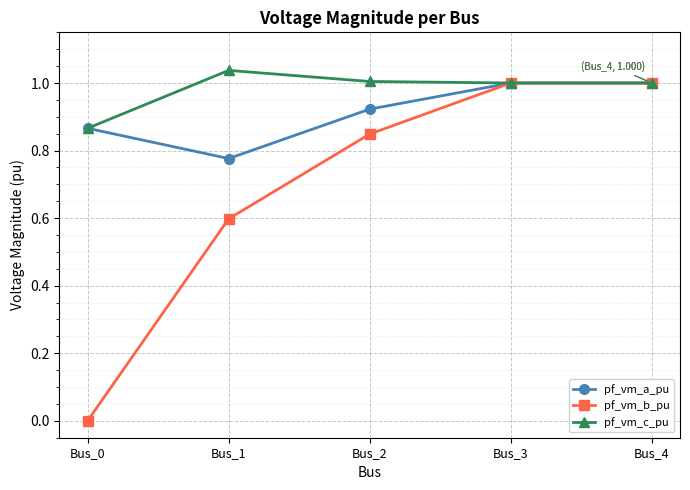

Which series has the largest range (max minus min)?

pf_vm_b_pu